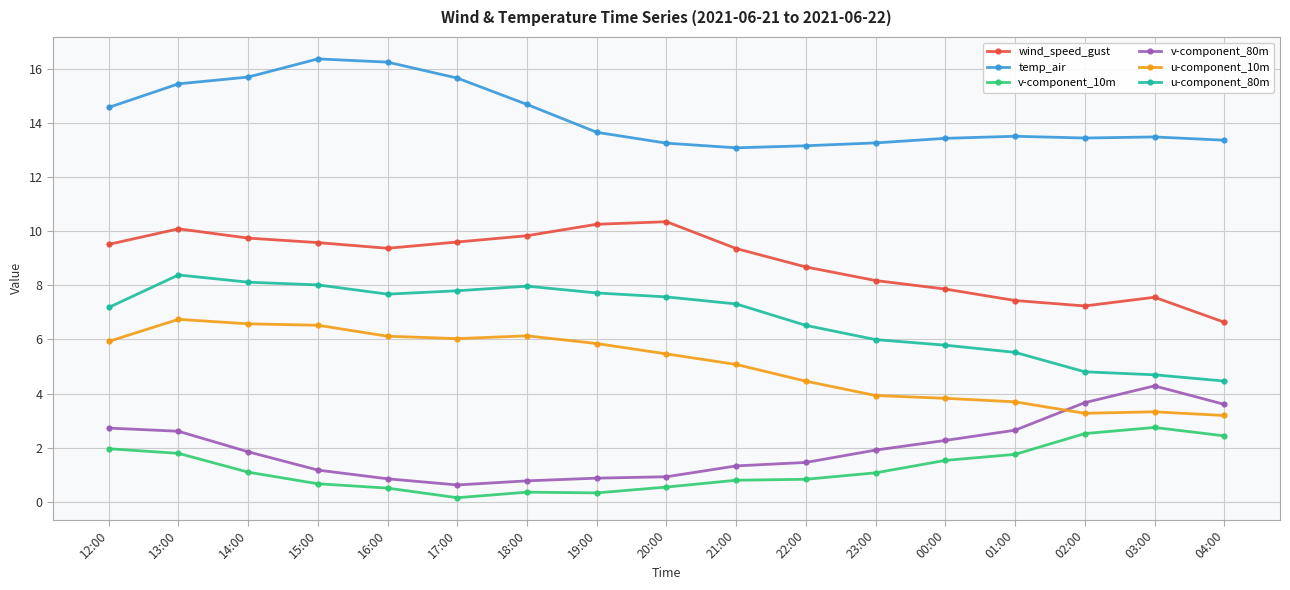

What is the value of the temp_air point at the 11th from the left?

13.2